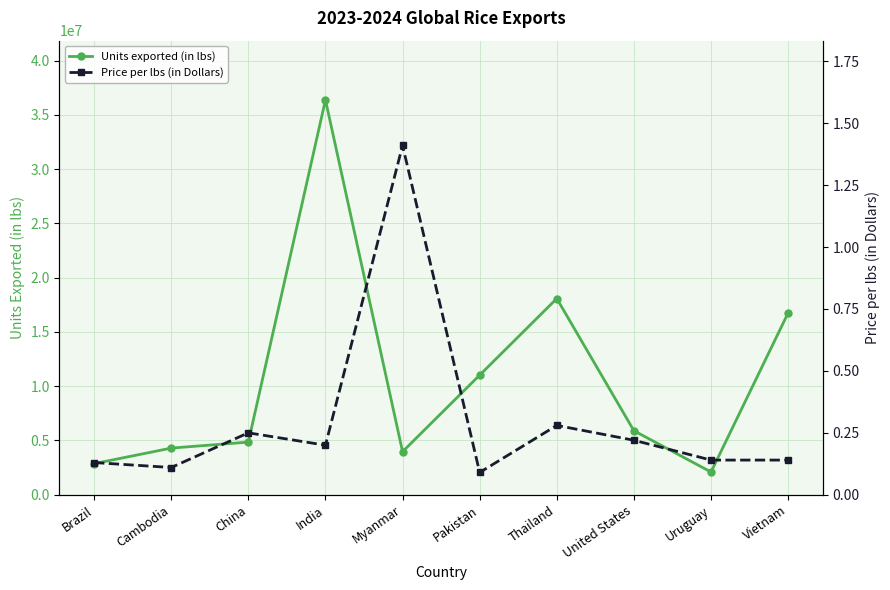

List the labels in order of Price per lbs (in Dollars) value, smallest first.

Pakistan, Cambodia, Brazil, Uruguay, Vietnam, India, United States, China, Thailand, Myanmar